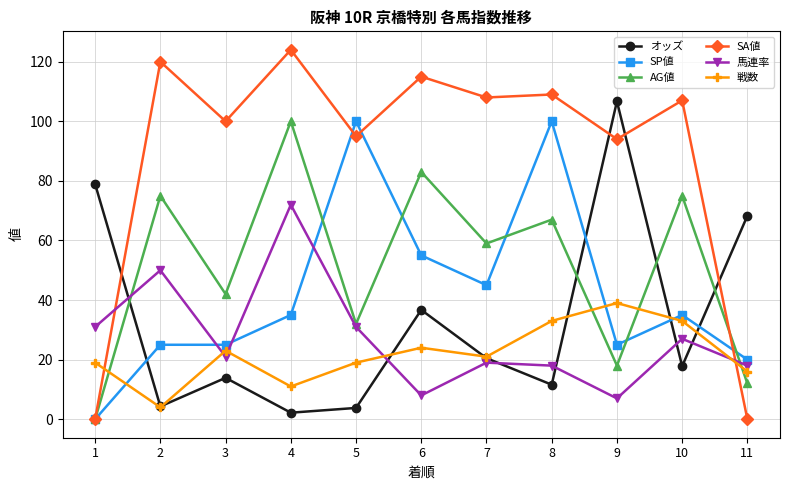

Which series has the largest range (max minus min)?

SA値